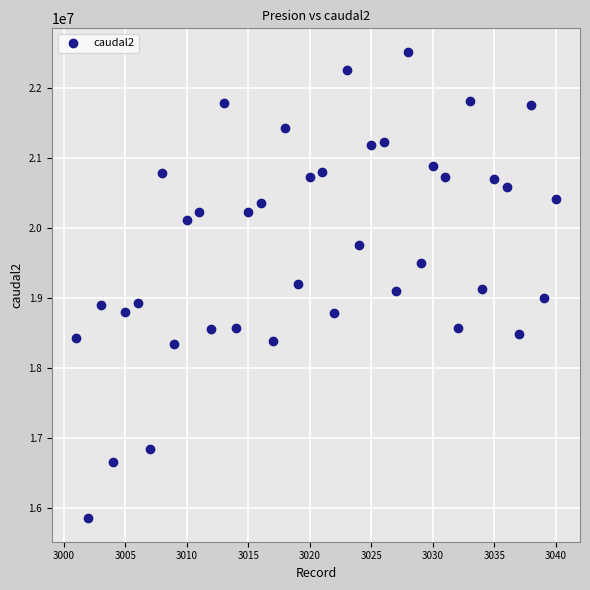

What is the range of X values (max minus min)?

39